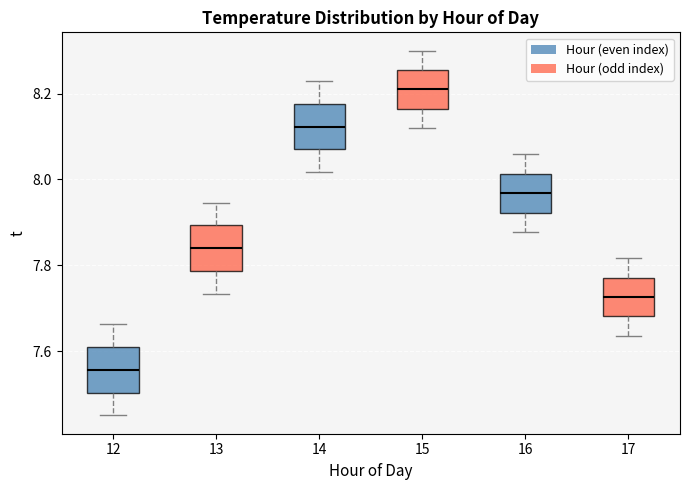

Where does the lower whisker of the box at x = 15 end on the y-axis? The values are not printed on the chart, so give them approximately, as read against the axis.

8.12